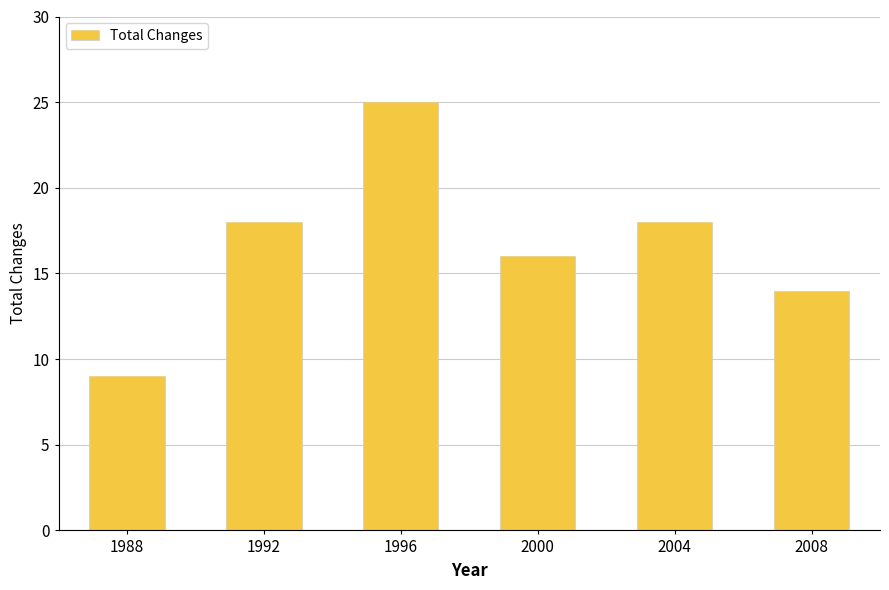

What is the difference between the maximum and minimum values?

16